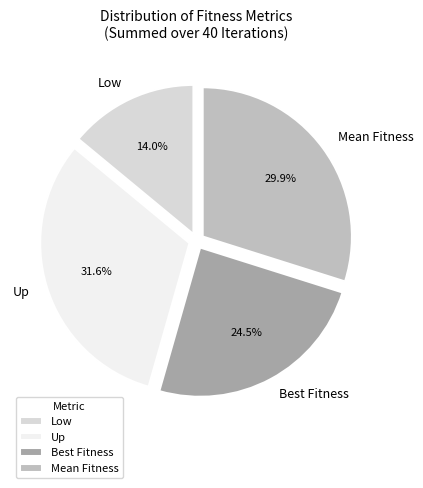

Between Up and Mean Fitness, which is larger?

Up